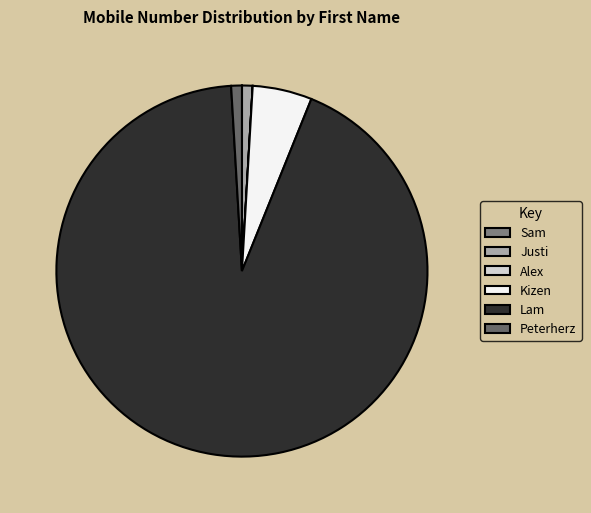

Which slice is the smallest?

Alex